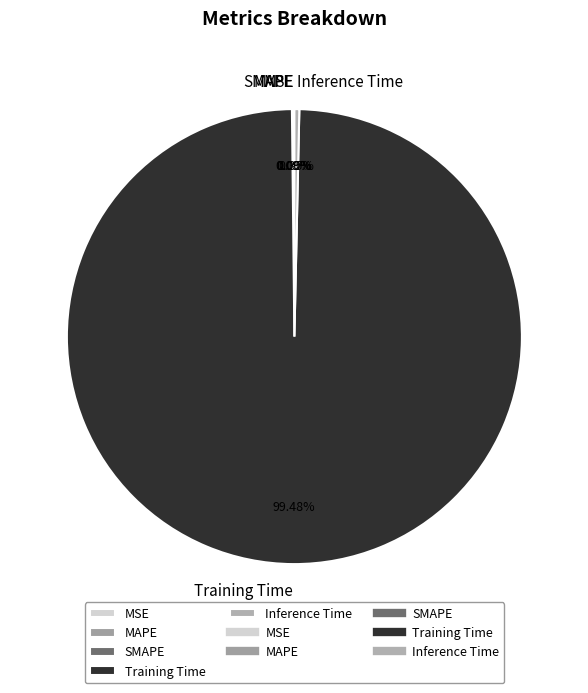

The MAPE slice represents 1% of the pie. True or false?

False